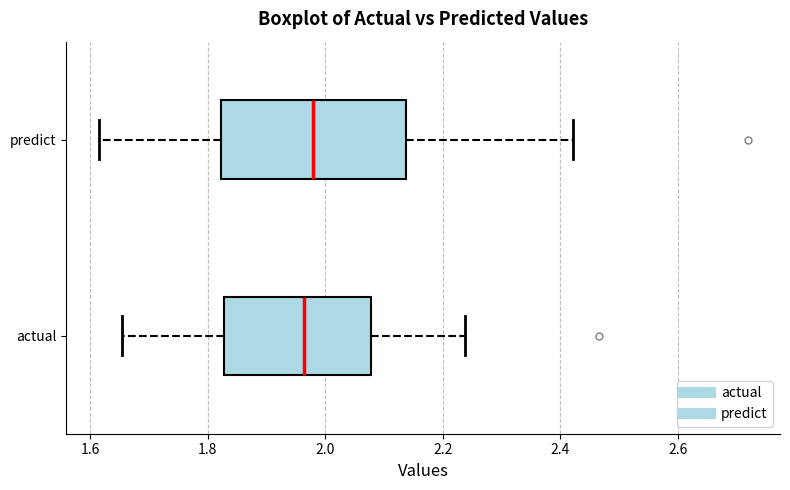

Which box is the widest, from its left edge to its right edge?

predict